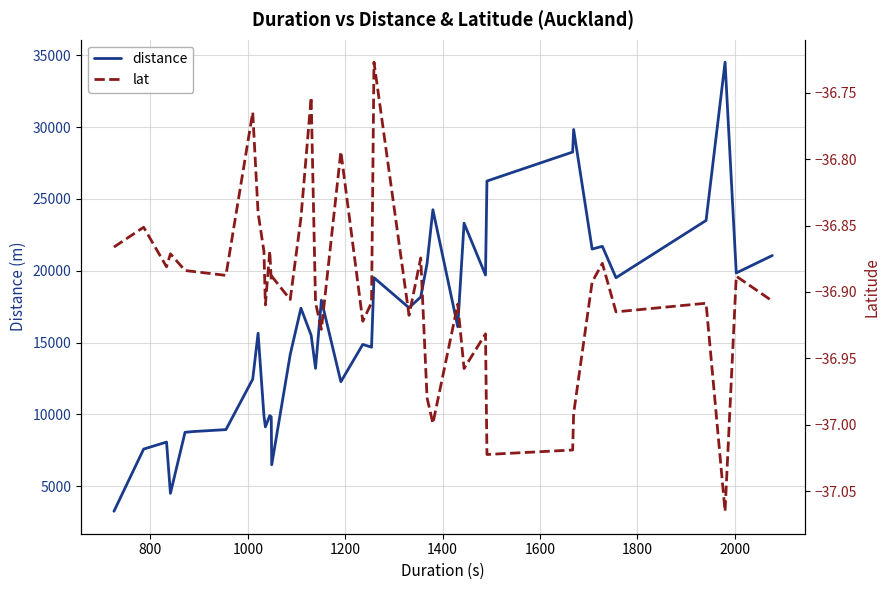

Rank the series by their average value, from lowest to highest.

lat, distance